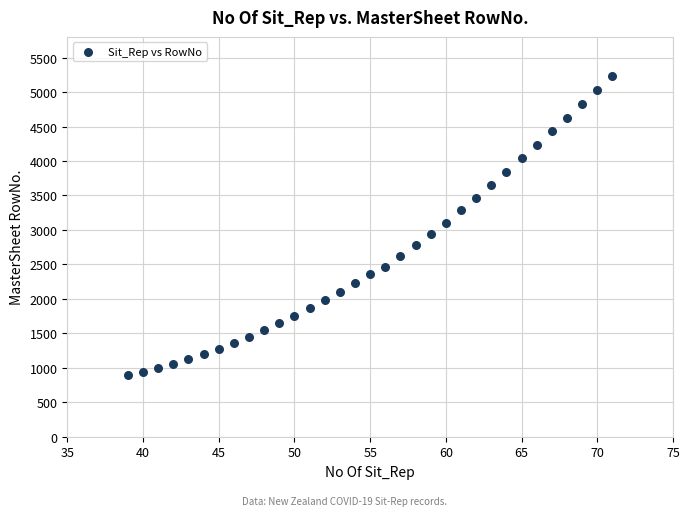

What is the range of X values (max minus min)?

32